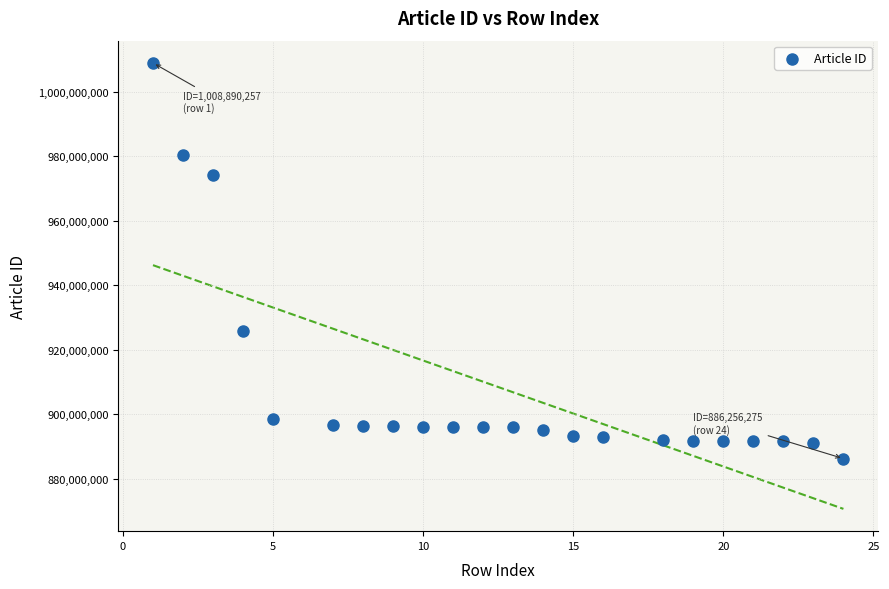

What Y value in the scatter plot is closest to 947573266?

925845616